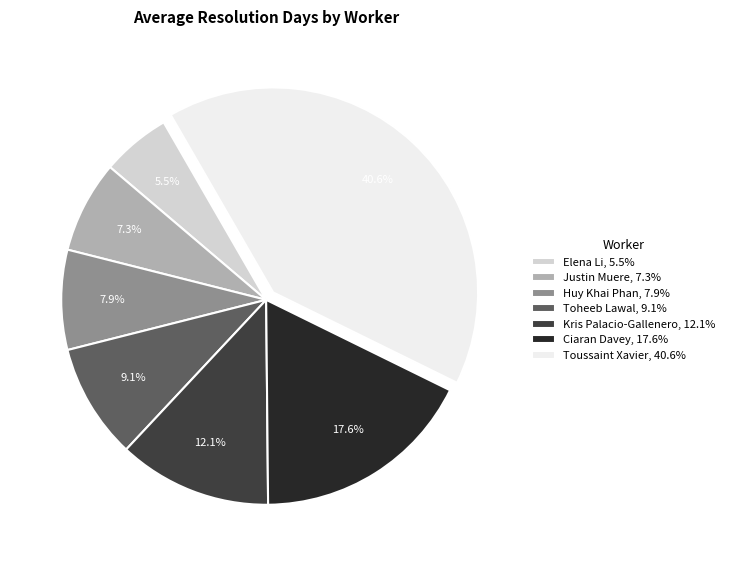

True or false: Justin Muere accounts for 7% of the total.

True